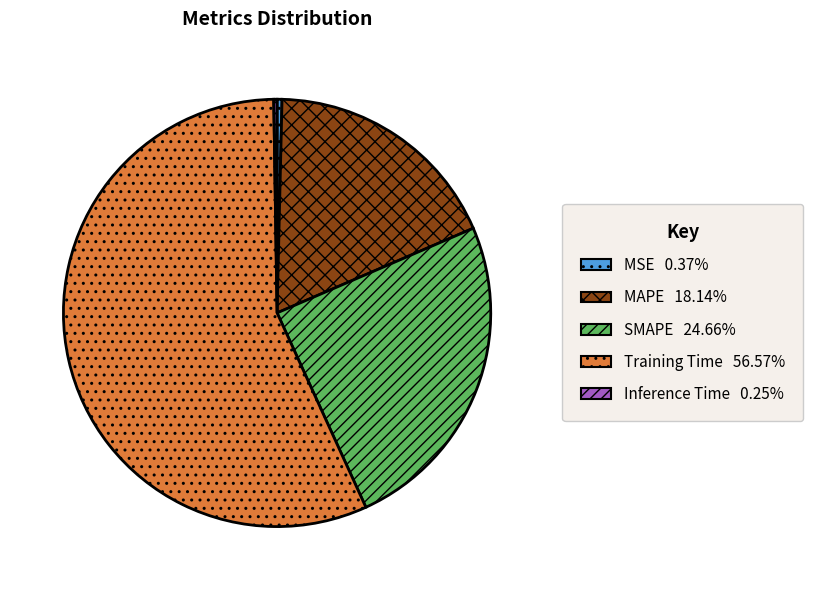

True or false: Training Time accounts for 70% of the total.

False